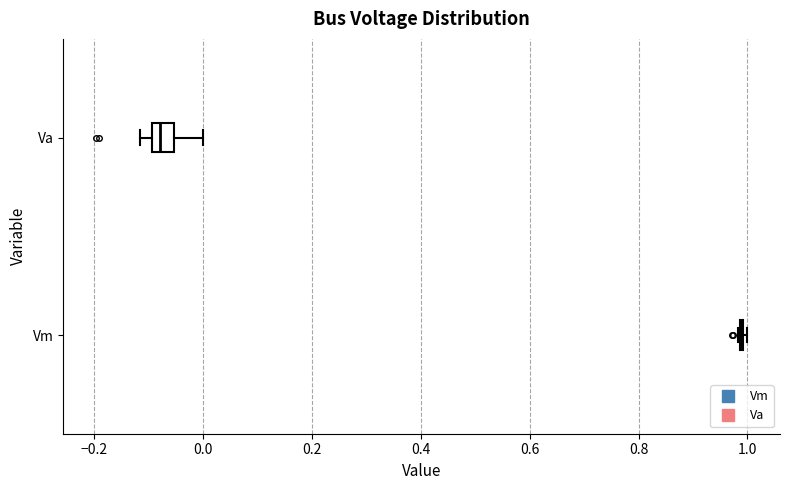

Reading bottom to top, transcribe this box plot: for each box, give where its median line is, the range the box spans, and where its two whiskers end, as read against the x-axis. The values are not printed on the chart, so give them approximately, as read against the axis.

Vm: box collapsed to a line at 0.98, whiskers 0.98 to 1.00
Va: median -0.08, box -0.10 to -0.06, whiskers -0.12 to 0.00